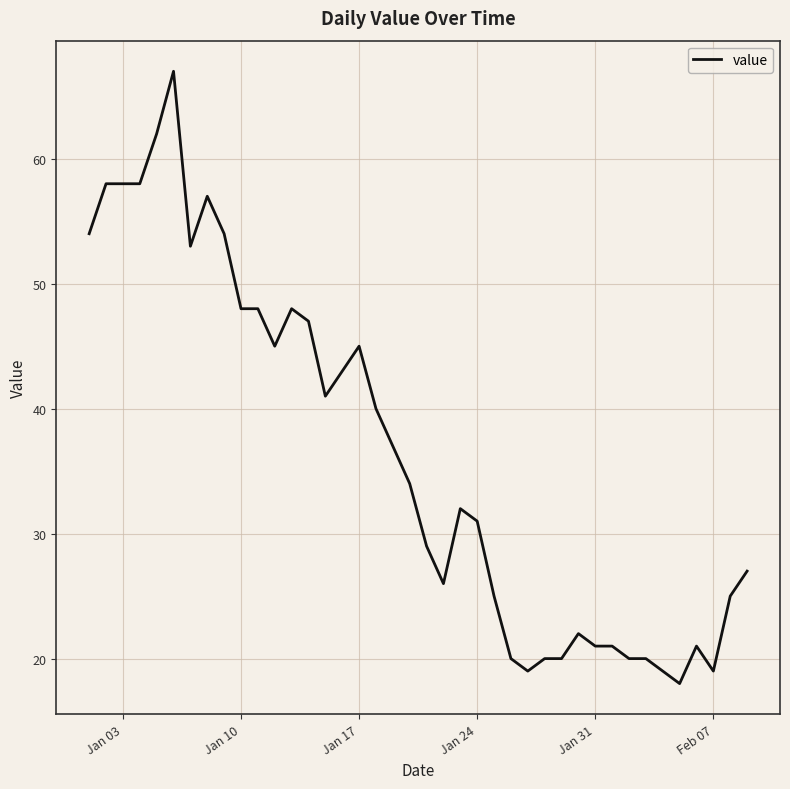

What is the smallest value displayed?

18